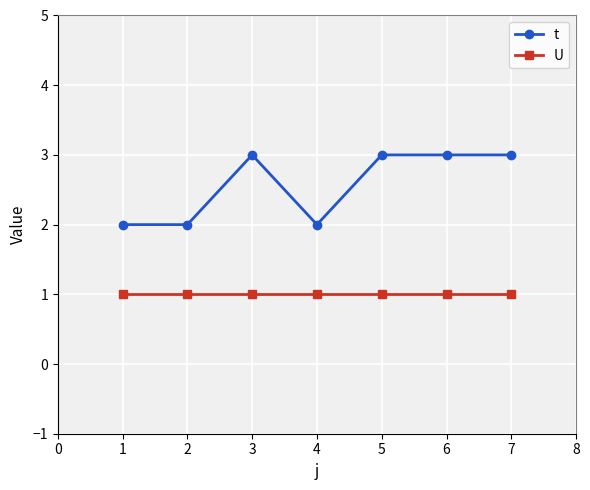

List the series in order of their peak value, highest first.

t, U